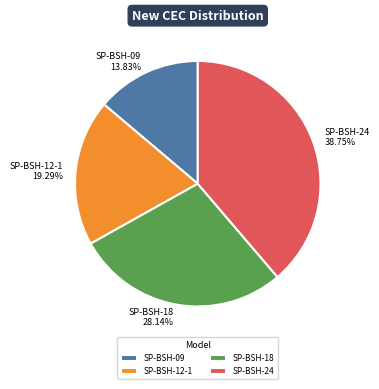

Which category has the smallest portion of the pie?

SP-BSH-09